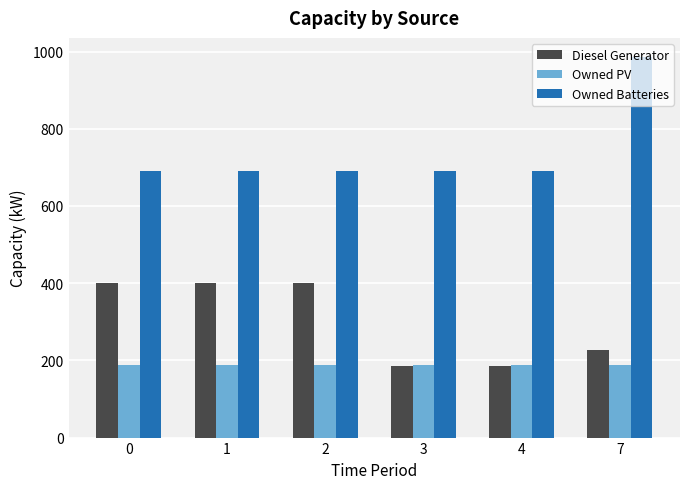

What is the value of the Diesel Generator bar at the 4th from the left?

185